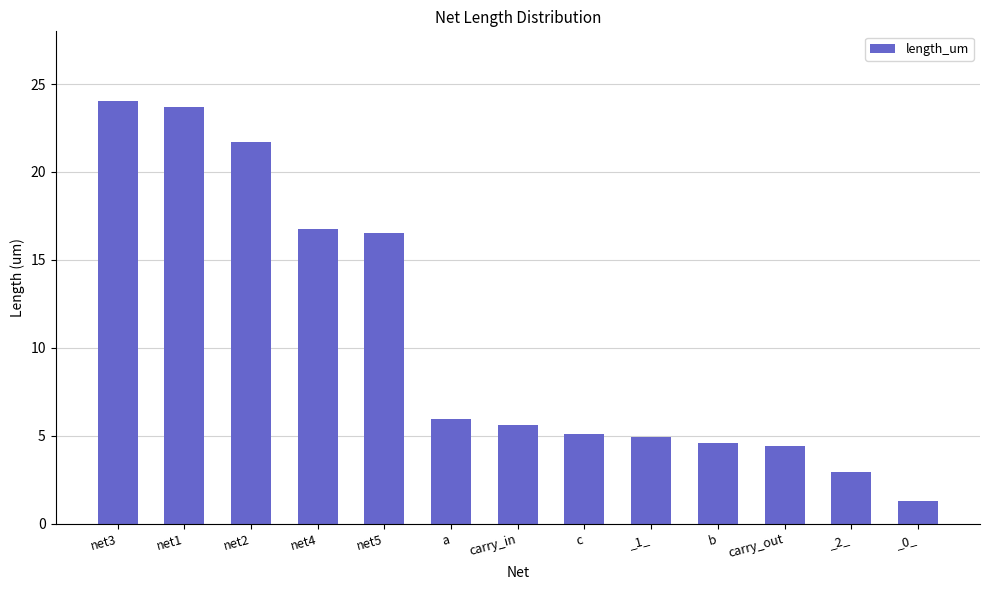

What is the sum of all values?

137.6